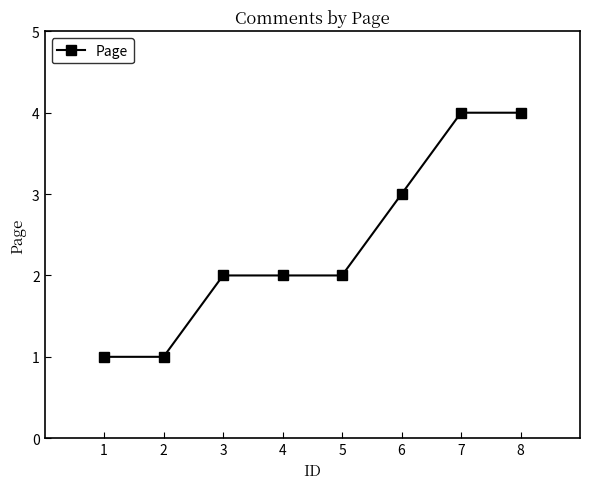

What is the minimum value shown in the chart?

1